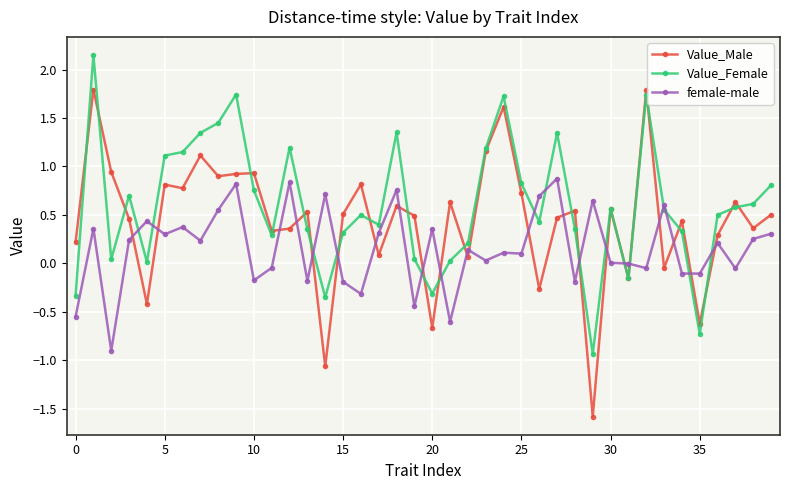

Which series has the largest range (max minus min)?

Value_Male